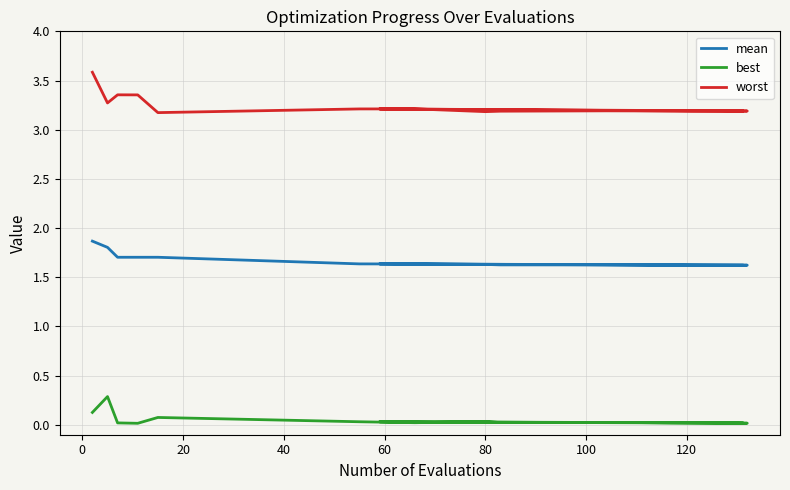

Does the chart have visible grid lines?

Yes